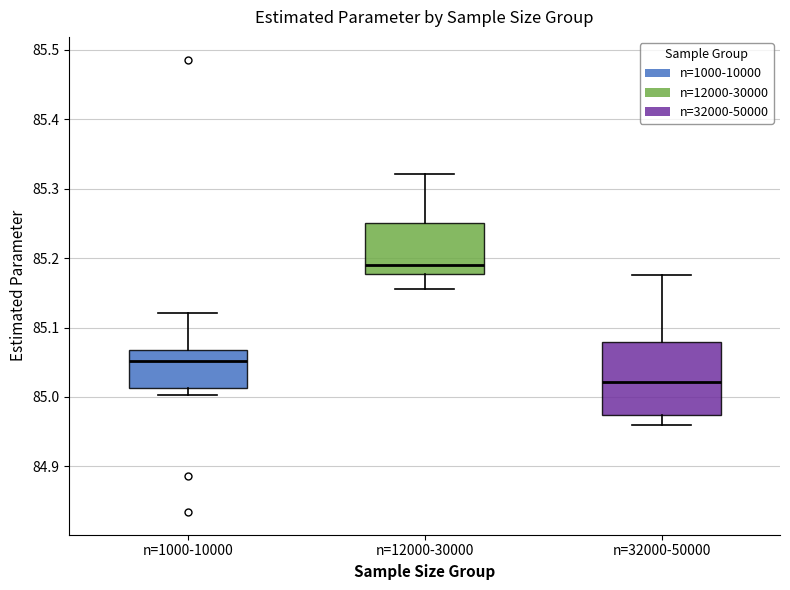

Comparing the boxes themselves (not the whiskers), which one is the tallest?

n=32000-50000